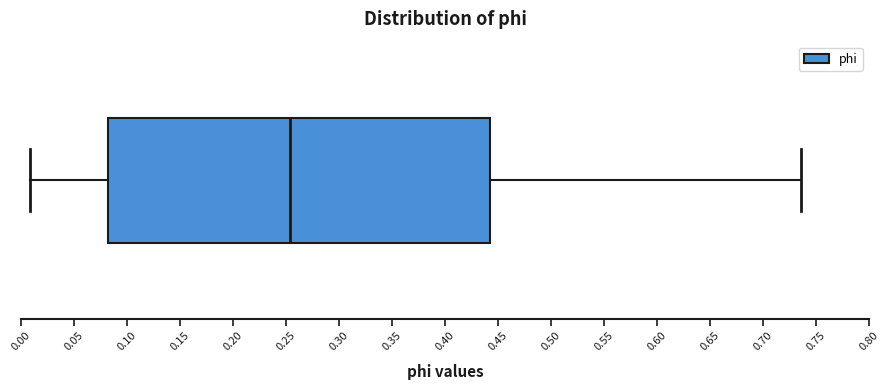

Where is the right edge of the box on the x-axis? The values are not printed on the chart, so give them approximately, as read against the axis.

0.440